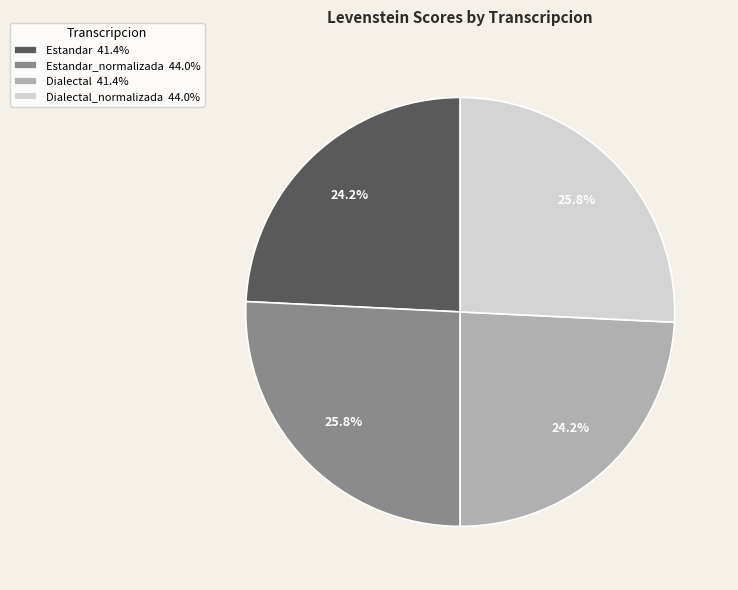

Is there any slice that represents more than half of the pie?

No